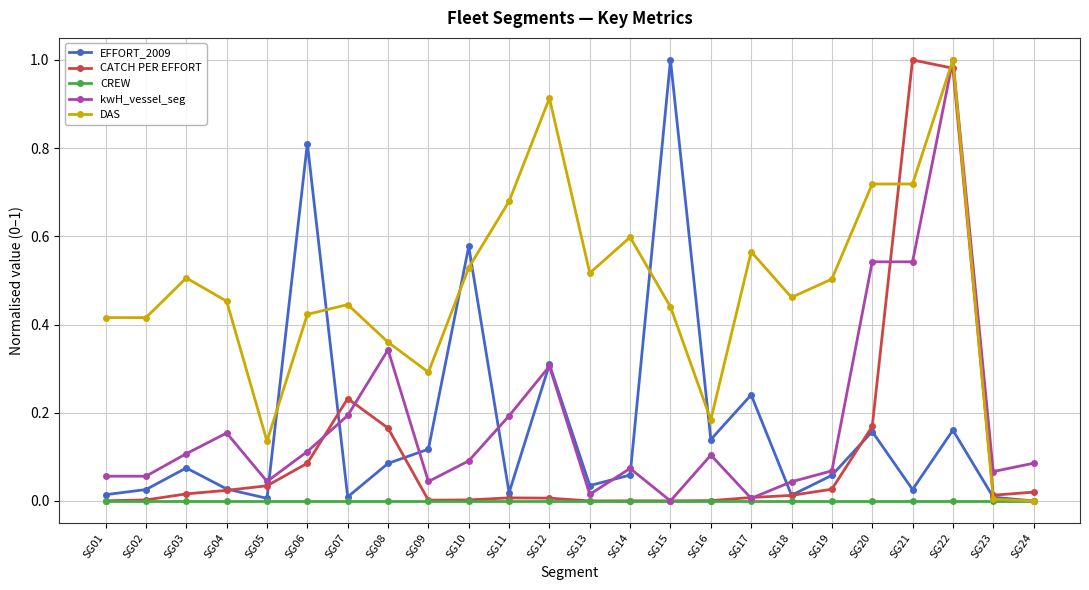

Which series has the largest total across all categories?

DAS